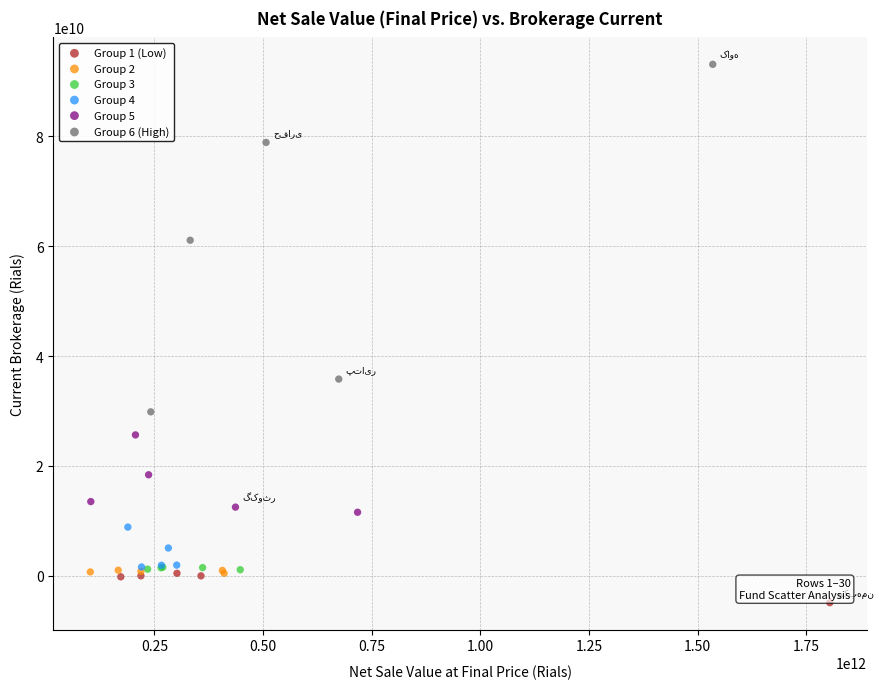

What are all the series names shown in the legend?

Group 1 (Low), Group 2, Group 3, Group 4, Group 5, Group 6 (High)